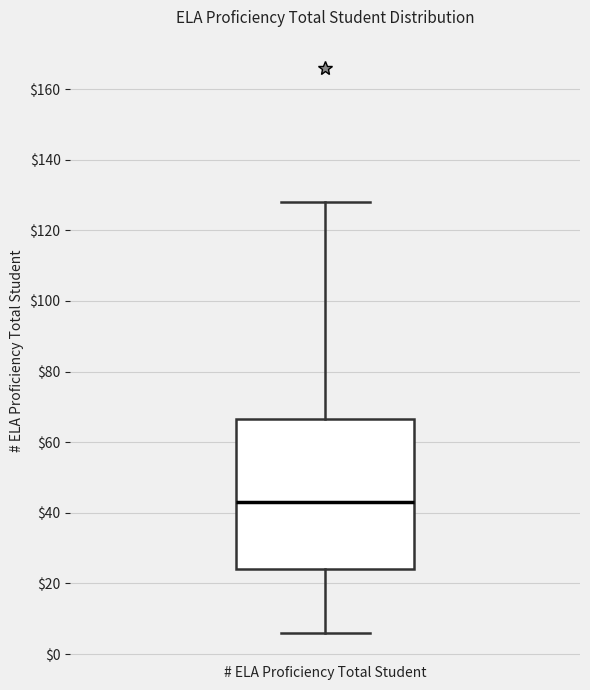

Transcribe this box plot: give where the median line is, the range the box spans, and where the two whiskers end, as read against the y-axis. The values are not printed on the chart, so give them approximately, as read against the axis.

median 44, box 24 to 66, whiskers 6 to 128